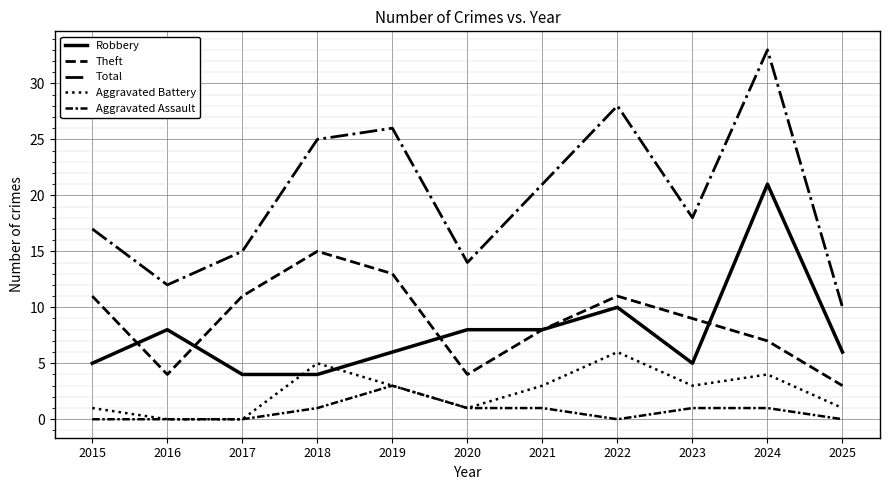

True or false: Aggravated Assault has a value of 0 at 2022.

True